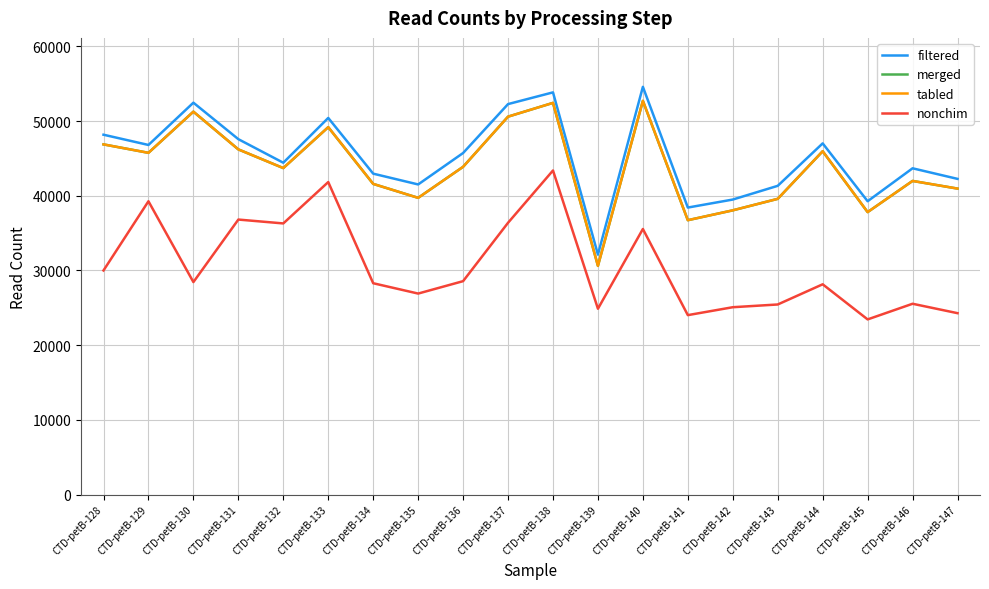

Does the chart display data point markers on the line(s)?

No